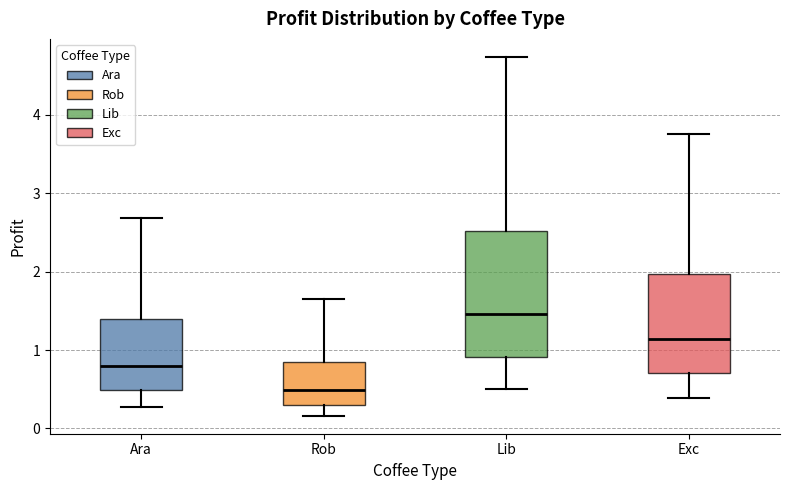

Which box is the tallest, from its lower edge to its upper edge?

Lib